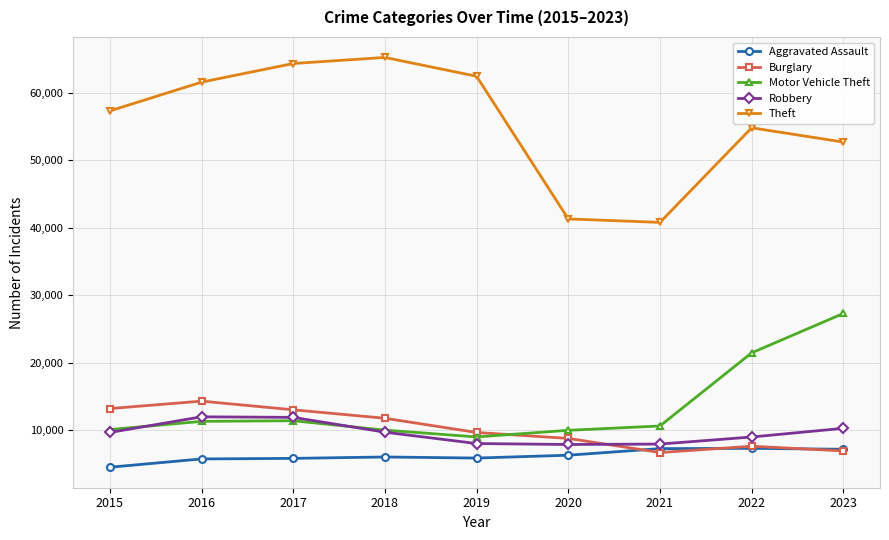

How many lines are shown in the chart?

5